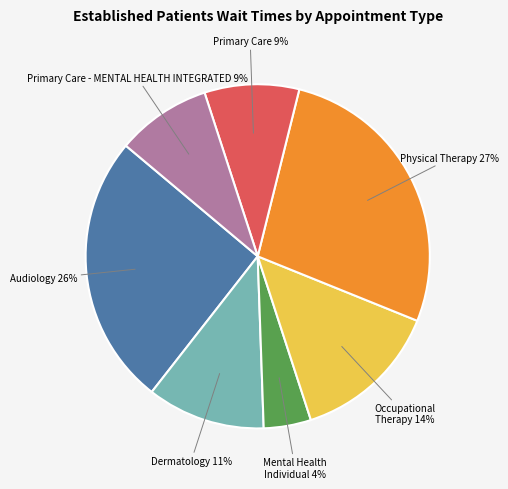

How many slices are in this pie chart?

7